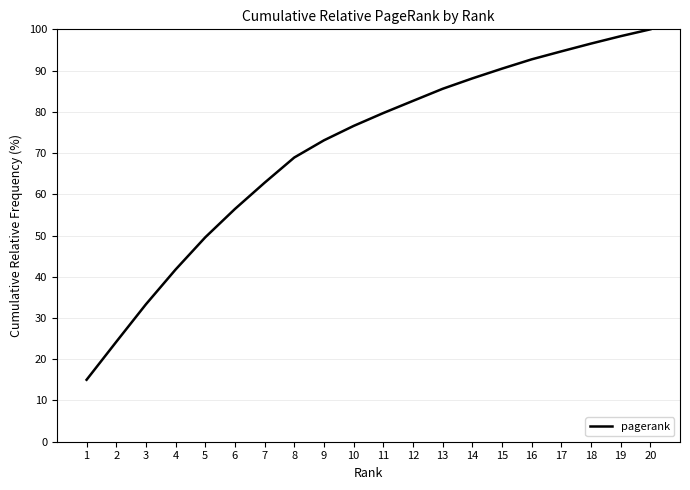

How many distinct data groups are displayed?

1